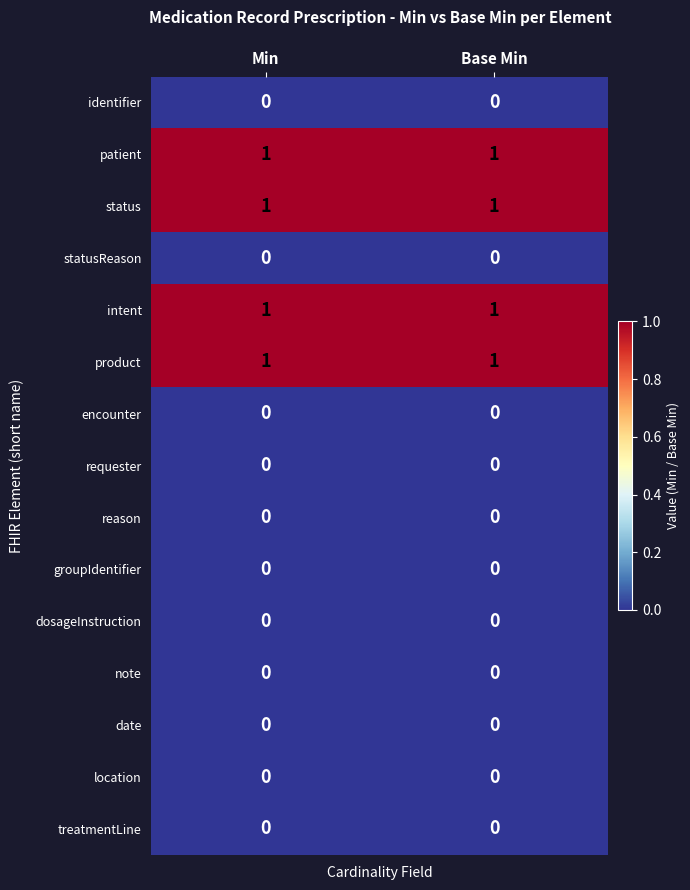

What is the total value across all series at Base Min?

4